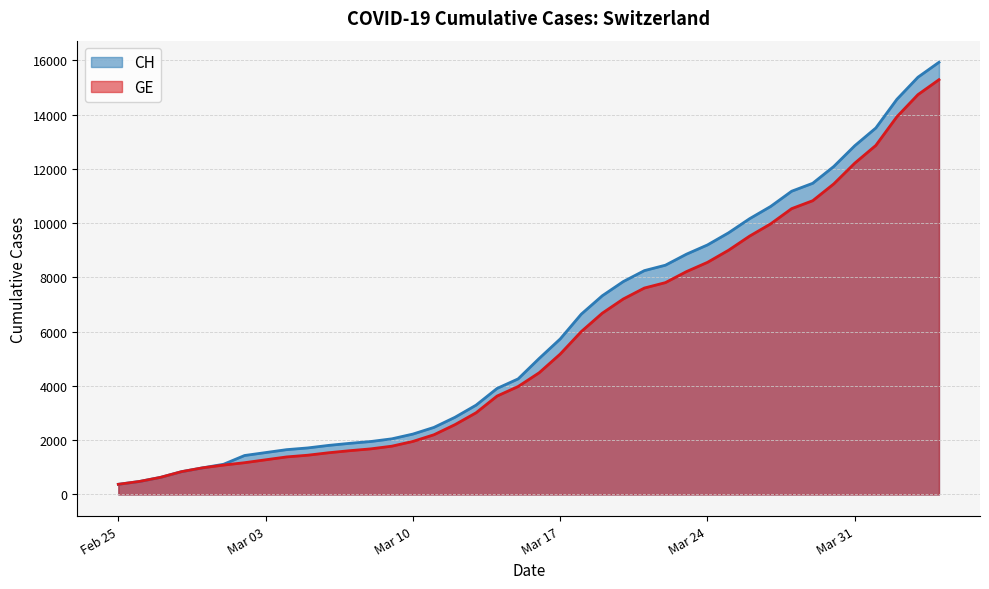

List the series in order of their overall mean, highest first.

CH, GE